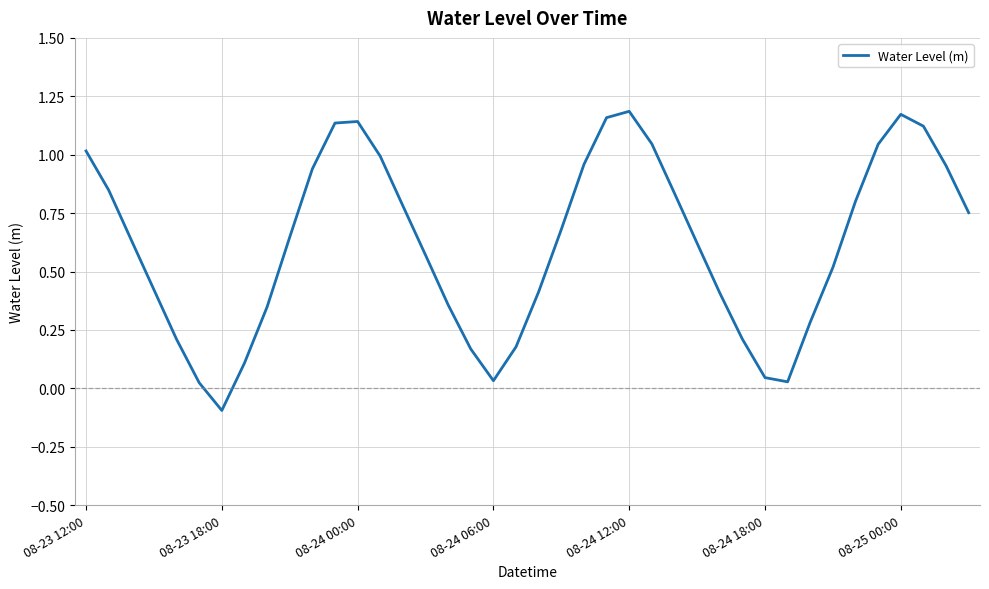

Which label corresponds to the smallest value in the chart?

08-23 18:00